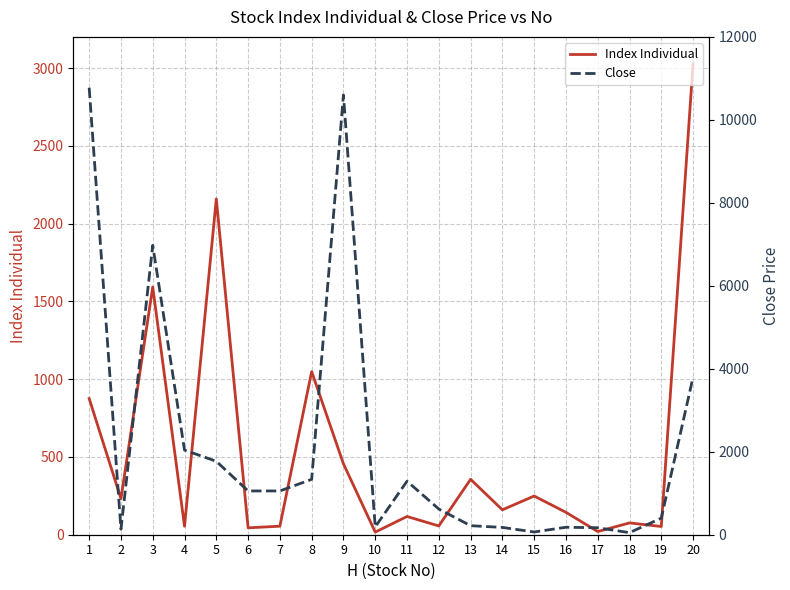

What are all the series names shown in the legend?

Index Individual, Close